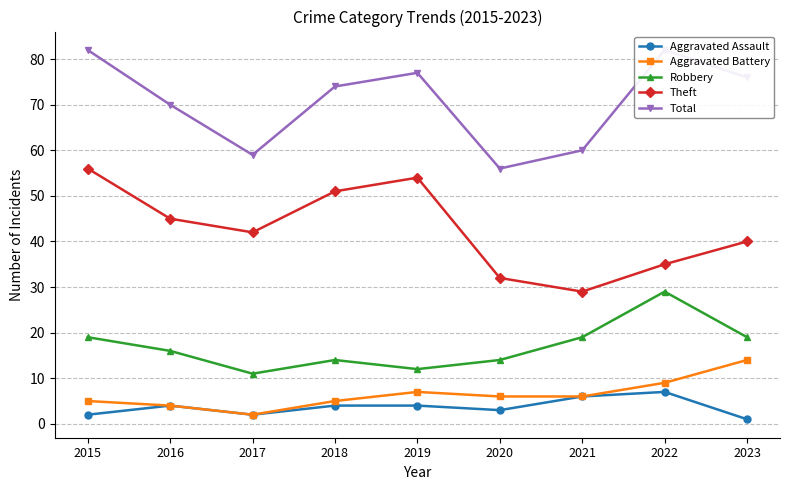

Does the chart have visible grid lines?

Yes